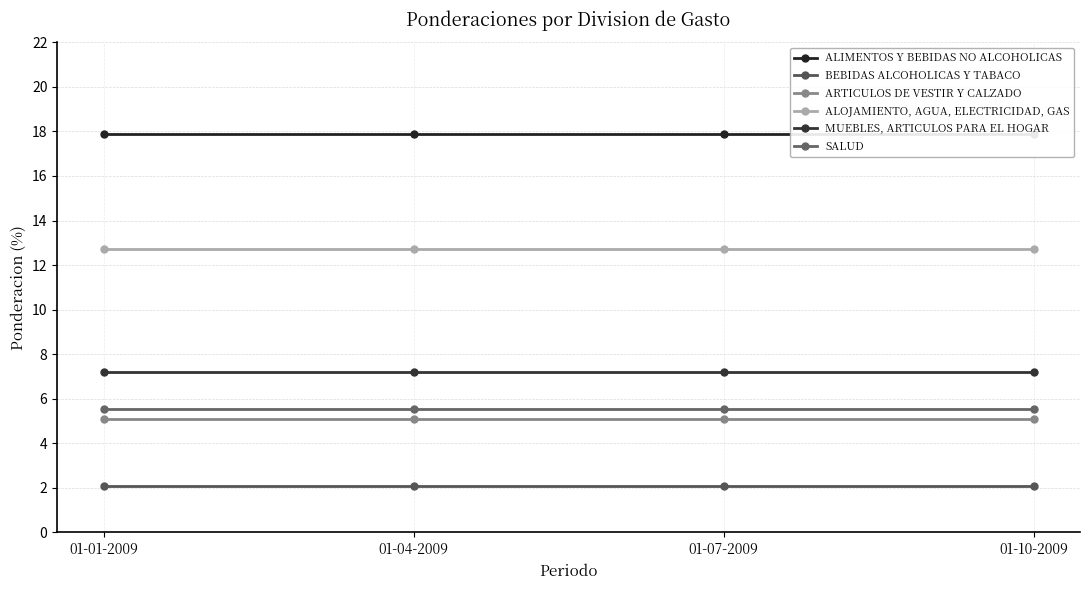

True or false: ALOJAMIENTO, AGUA, ELECTRICIDAD, GAS has more than 2 points higher than both neighbors.

False